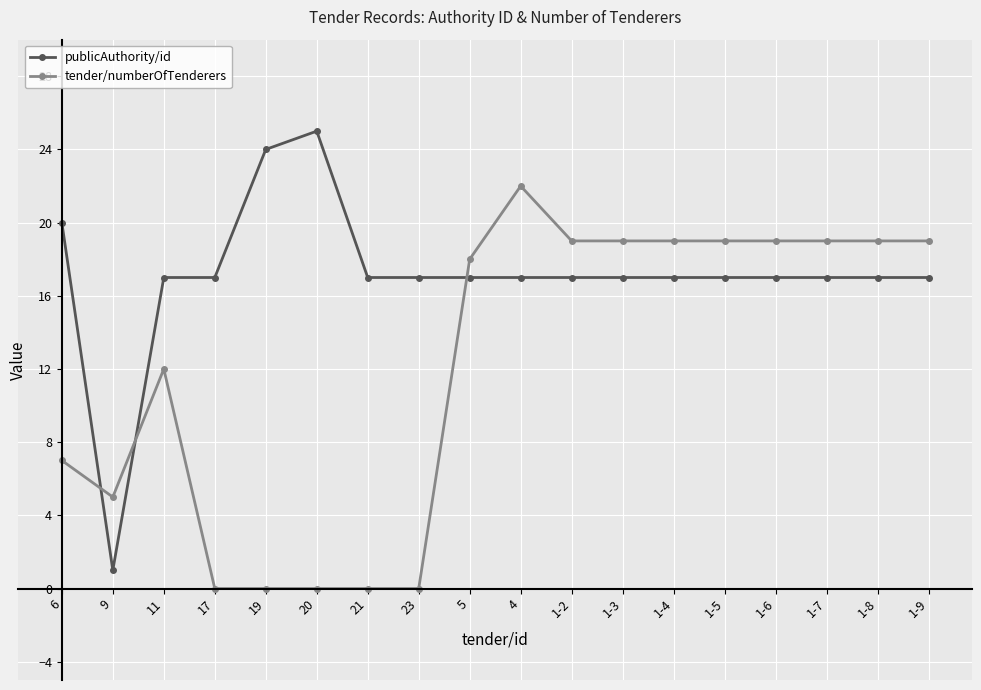

Is the value of publicAuthority/id at 17 greater than the value of tender/numberOfTenderers at 21?

Yes